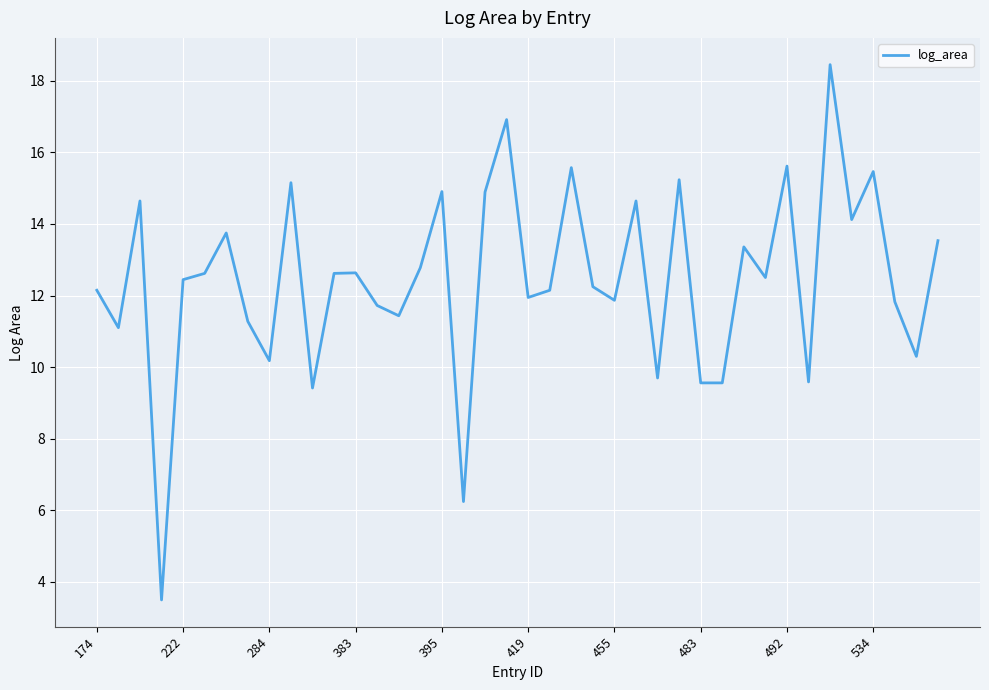

What is the average value?

12.4